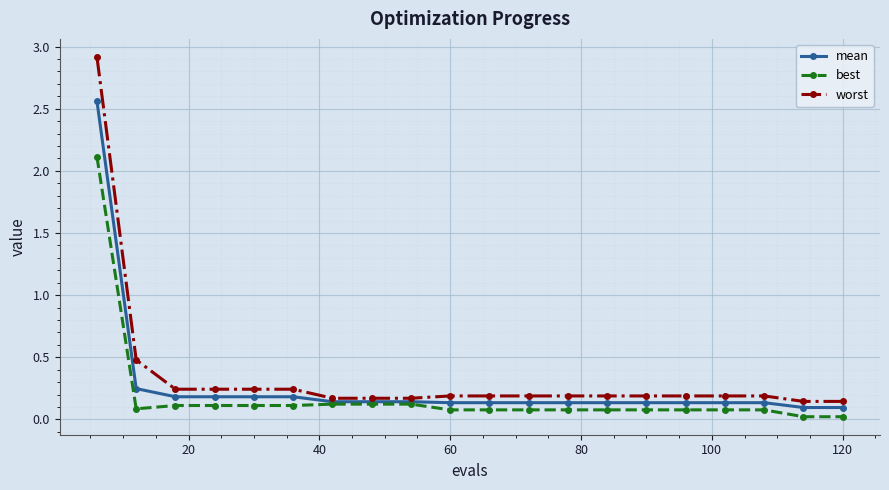

Which series has the largest range (max minus min)?

worst